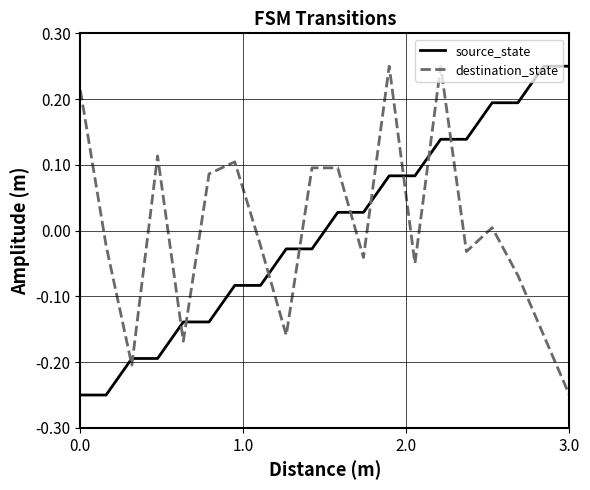

True or false: destination_state and source_state cross at least once.

True